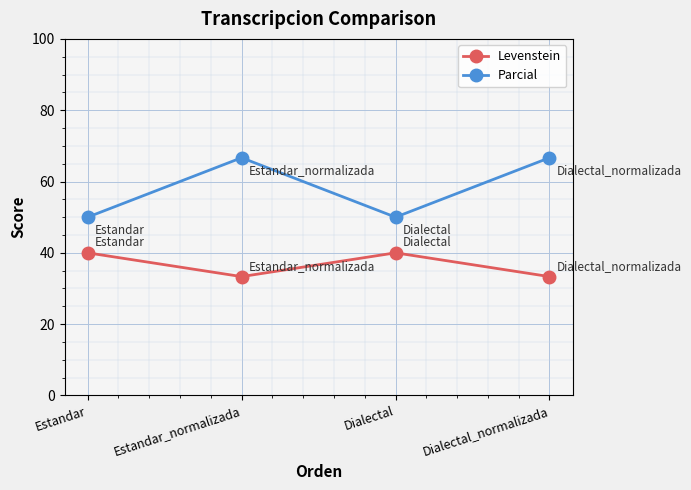

How many lines are shown in the chart?

2